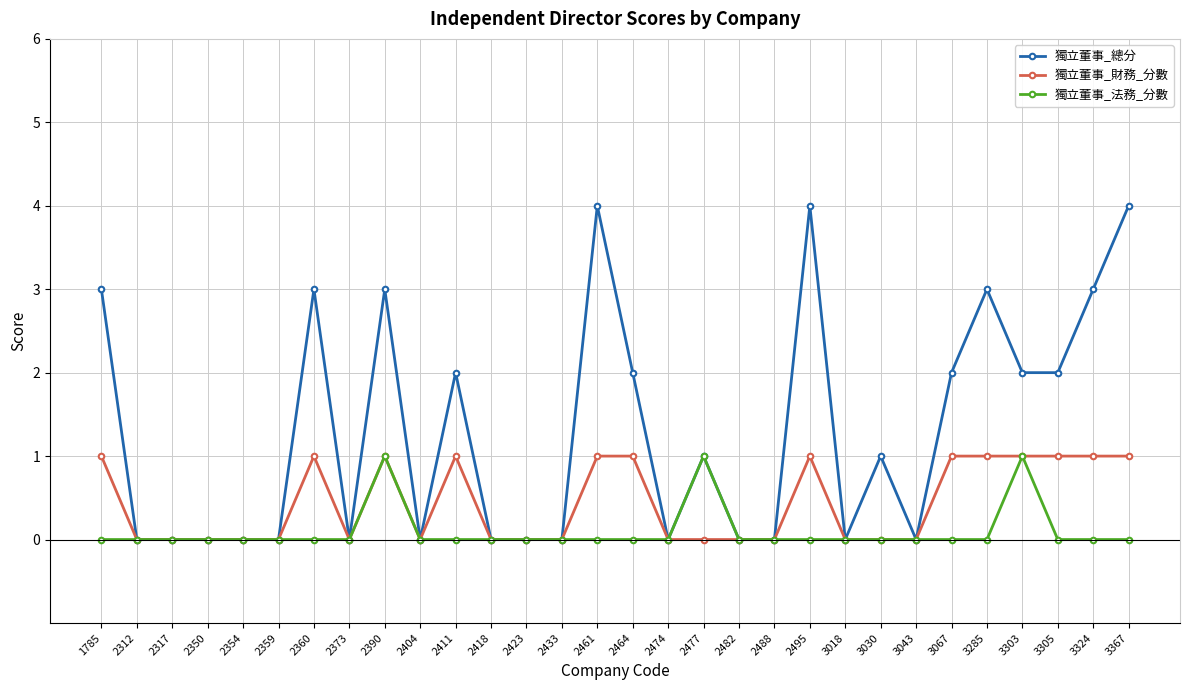

Which series has the largest total across all categories?

獨立董事_總分